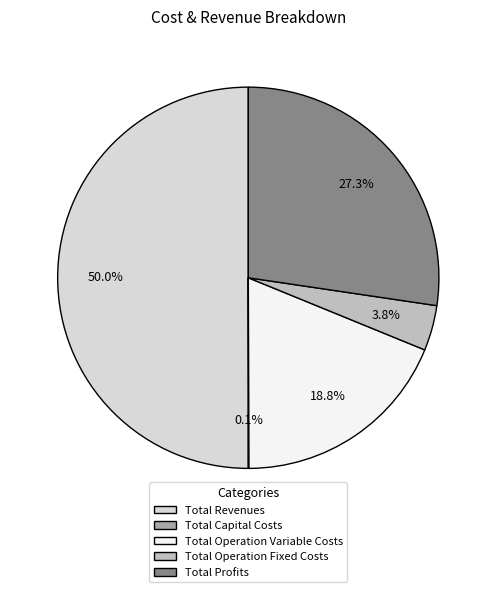

What portion of the pie excludes Total Capital Costs?

99.9%